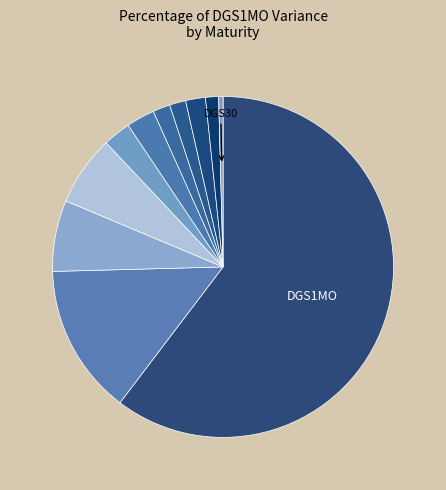

Count the number of slices in the pie.

11